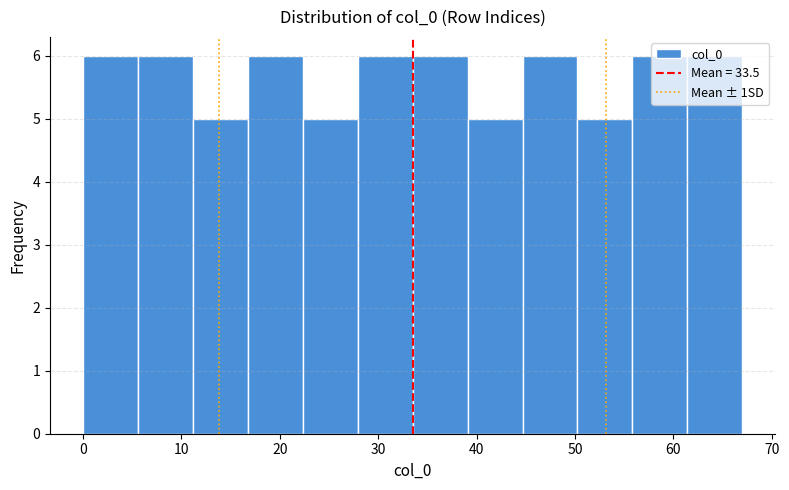

Reading left to right, transcribe this chart: for each bar, give the range it covers on the x-axis and its height. Neither the bar edges nor the heights are printed on the chart, so give them approximately, as read against the axes.

0 to 6: 6
6 to 11: 6
11 to 17: 5
17 to 22: 6
22 to 28: 5
28 to 34: 6
34 to 39: 6
39 to 45: 5
45 to 50: 6
50 to 56: 5
56 to 61: 6
61 to 67: 6